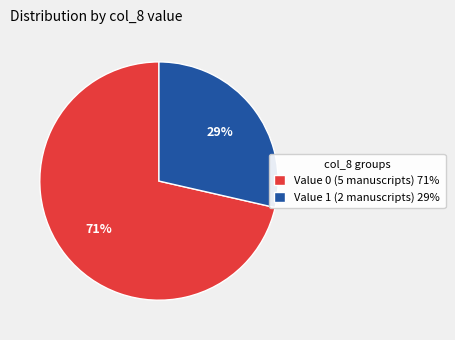

What percentage is the Value 0 (5 manuscripts) 71% slice, to the nearest percent?

71%